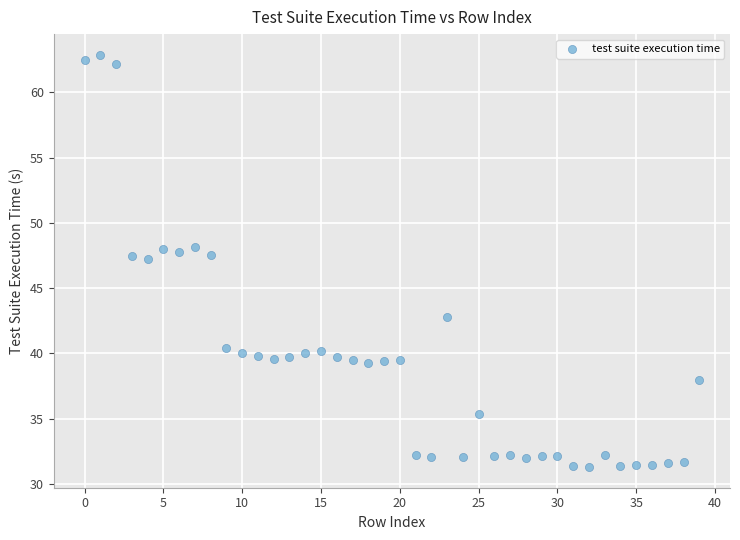

How many data points are displayed?

40